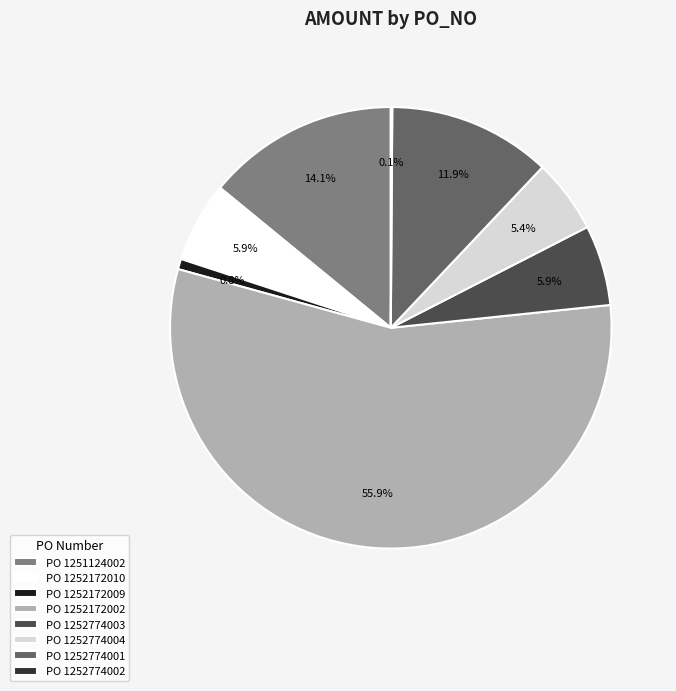

Does any single category account for the majority?

Yes